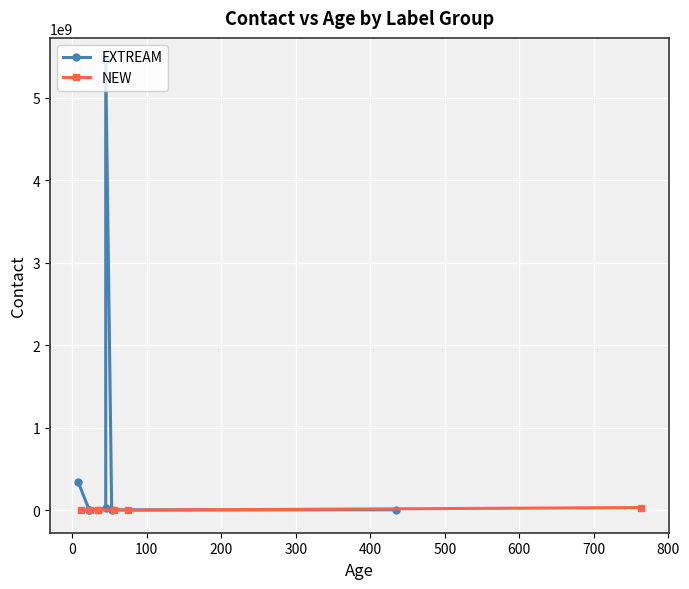

Reading right to left, list all the values displayed in this chart.

EXTREAM: 5435436	4332435	5453323243	24533535	24353	343	342243253
NEW: 32432543	543654	4324325	2354353	32425	432332	2433453